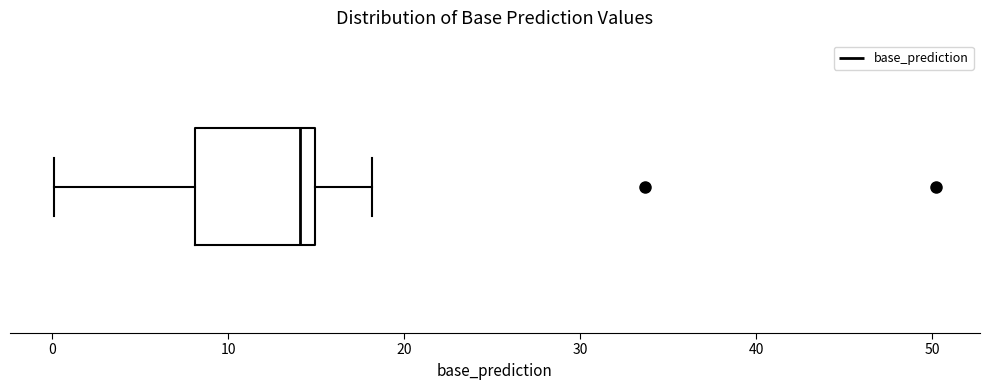

Where does the median line of the box sit on the x-axis? The values are not printed on the chart, so give them approximately, as read against the axis.

14